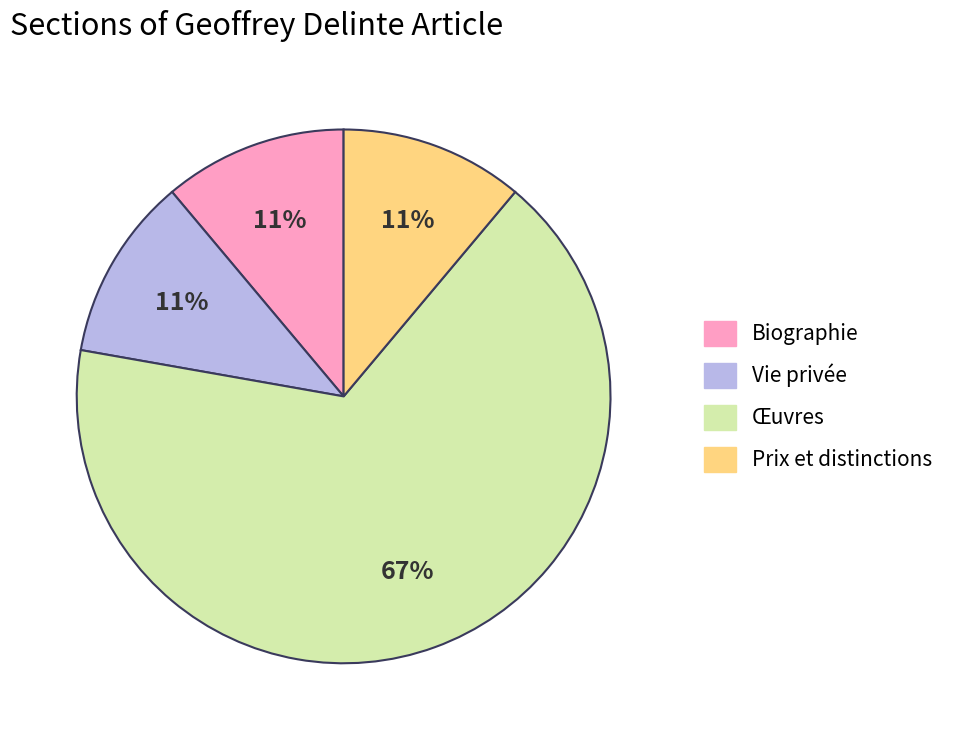

The Biographie slice represents 3% of the pie. True or false?

False